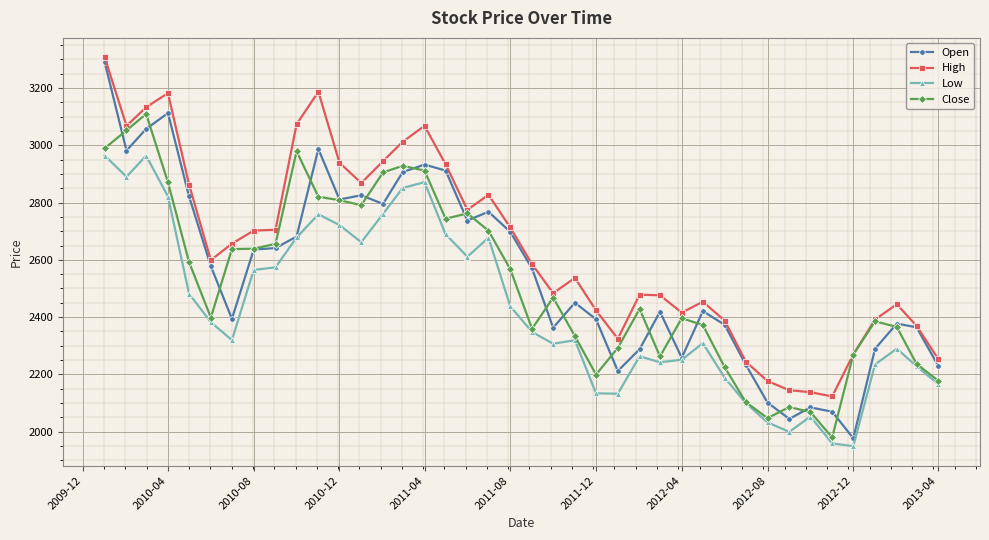

Which series has the largest total across all categories?

High